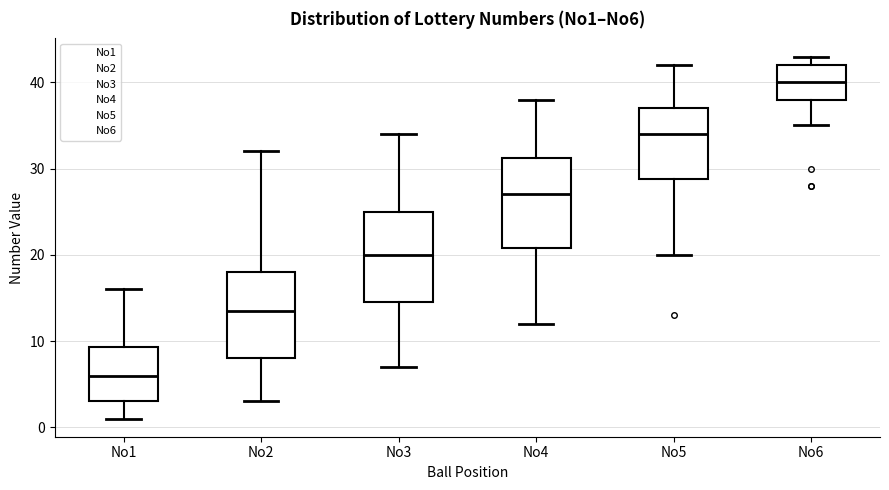

Which box has the highest median line?

No6